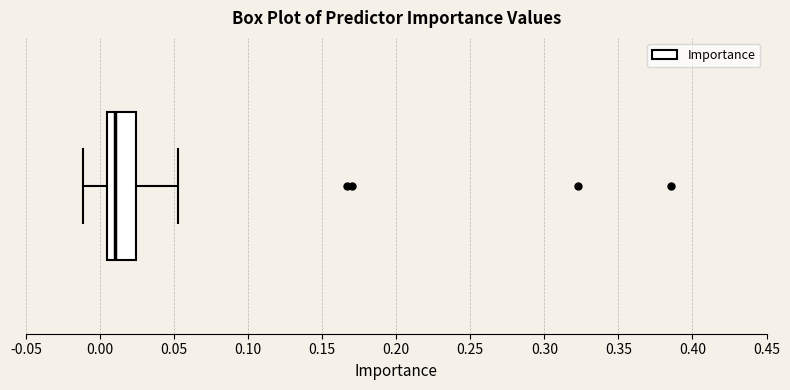

Where does the left whisker of the box end on the x-axis? The values are not printed on the chart, so give them approximately, as read against the axis.

-0.010